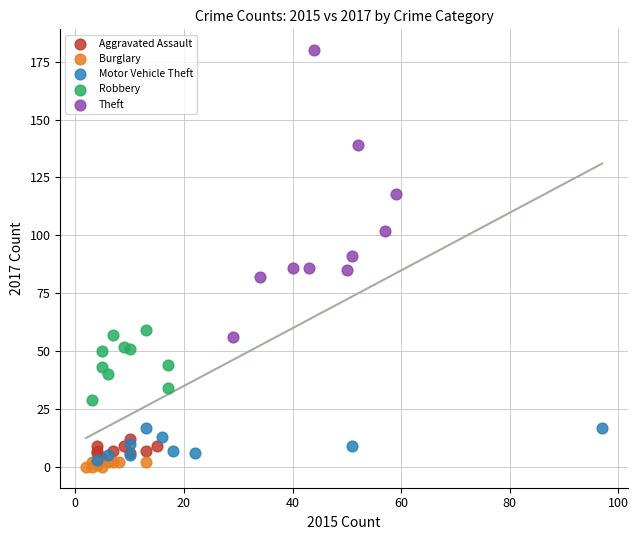

What are all the series names shown in the legend?

Aggravated Assault, Burglary, Motor Vehicle Theft, Robbery, Theft